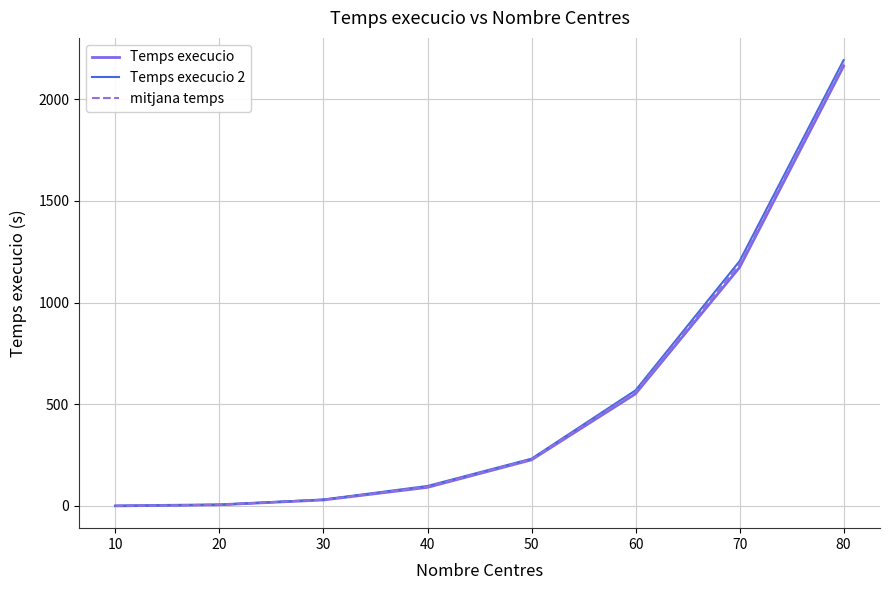

At which category does the chart reach its peak across all series?

80